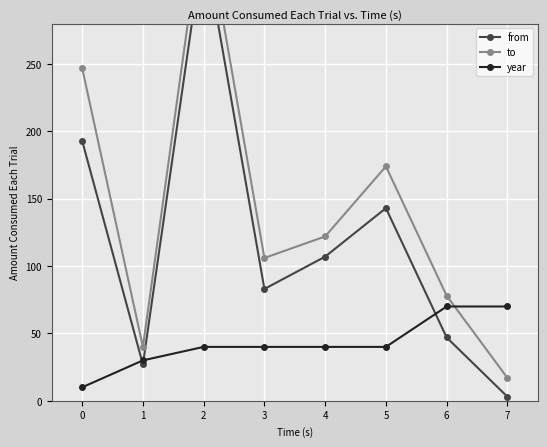

What is the total value across all series at 1?

97